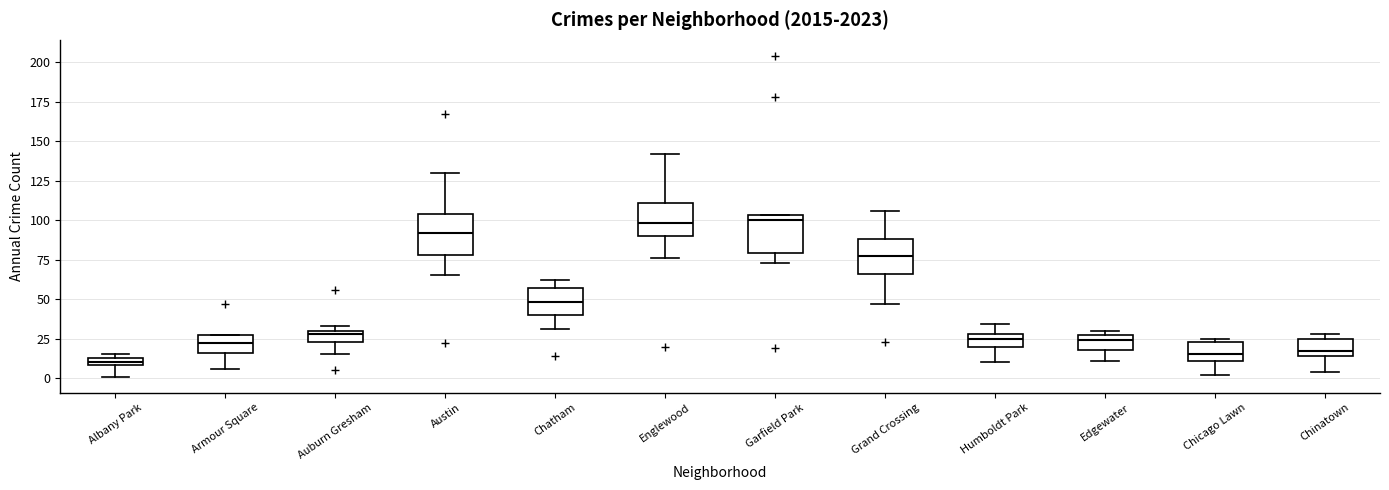

Where is the upper edge of the box for Chinatown on the y-axis? The values are not printed on the chart, so give them approximately, as read against the axis.

25